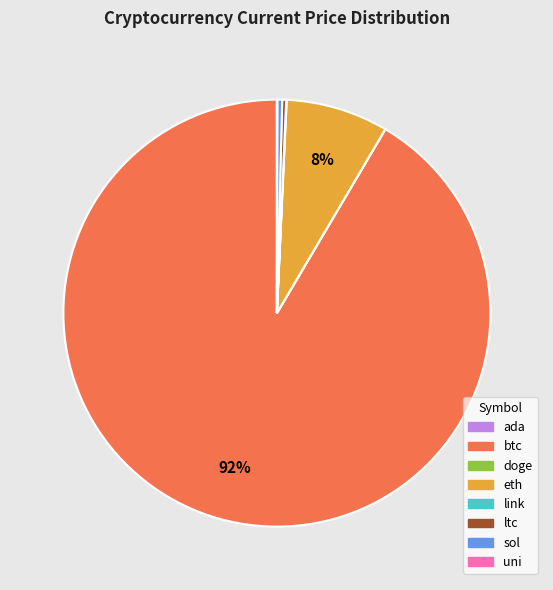

Approximately how many times larger is the value at eth compared to ltc?

26.0